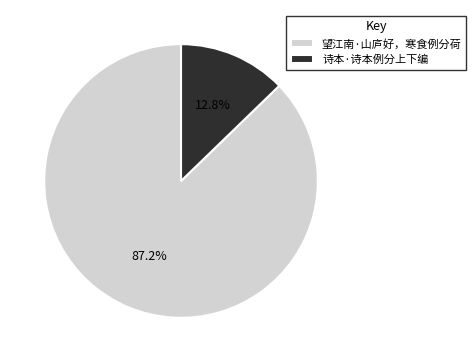

To the nearest percent, what portion does 望江南·山庐好，寒食例分荷 represent?

87%